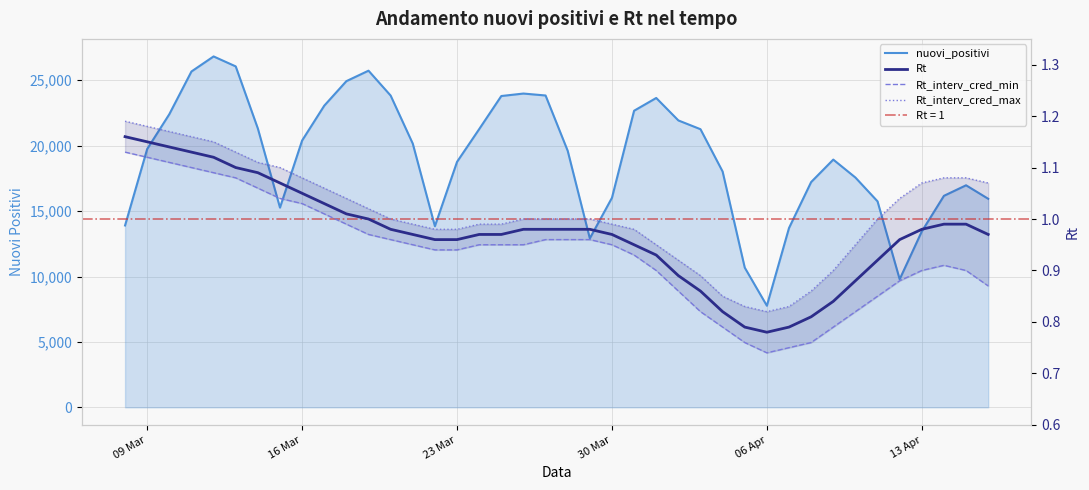

What is the value of the Rt point at the 26th from the left?

0.9